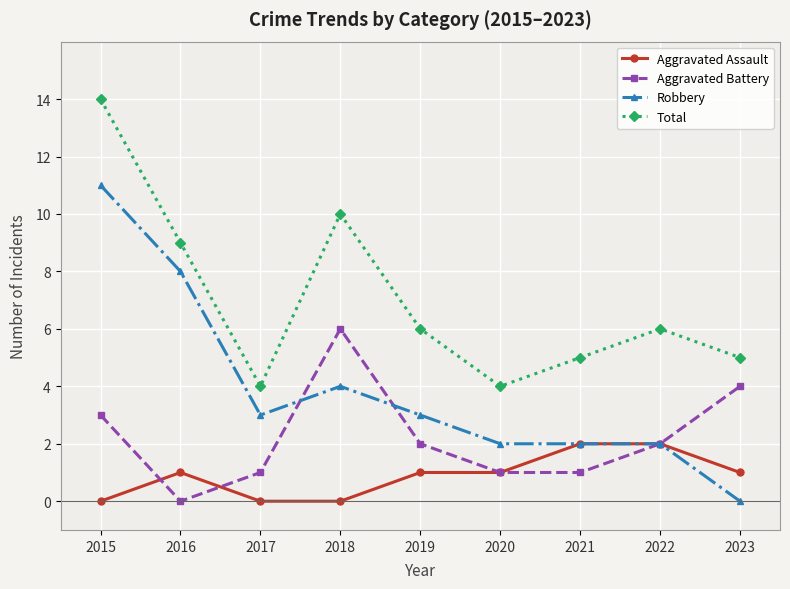

How many Total values are between 5 and 9?

5